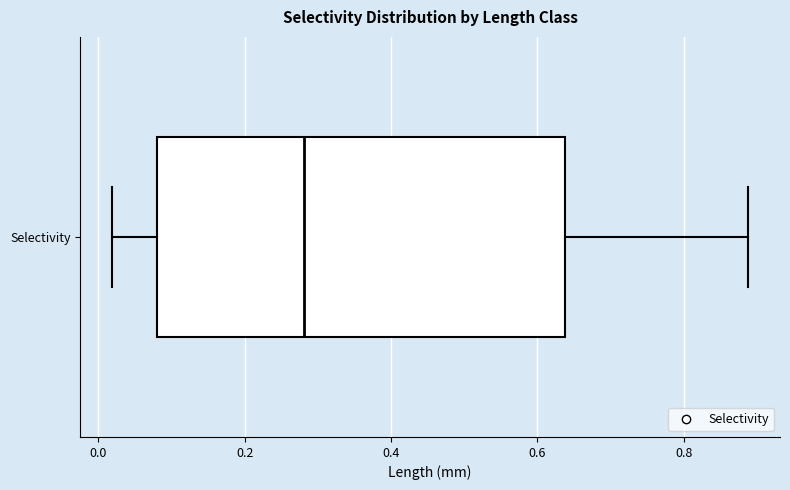

Read this box plot against the x-axis: the position of the median line, the range covered by the box, and the ends of both whiskers. The values are not printed on the chart, so give them approximately, as read against the axis.

median 0.28, box 0.08 to 0.64, whiskers 0.02 to 0.88